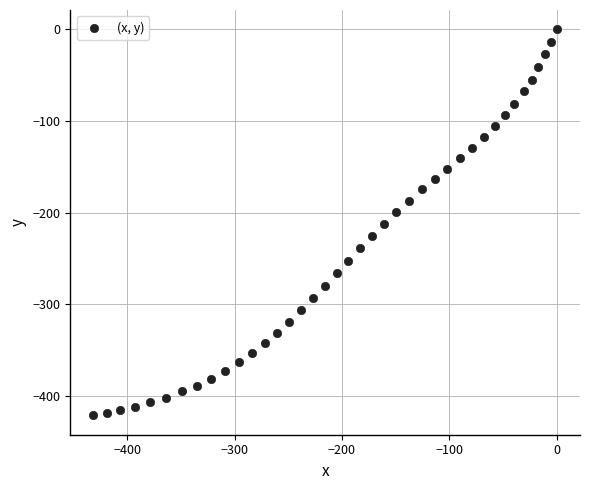

What is the range of X values (max minus min)?

431.3